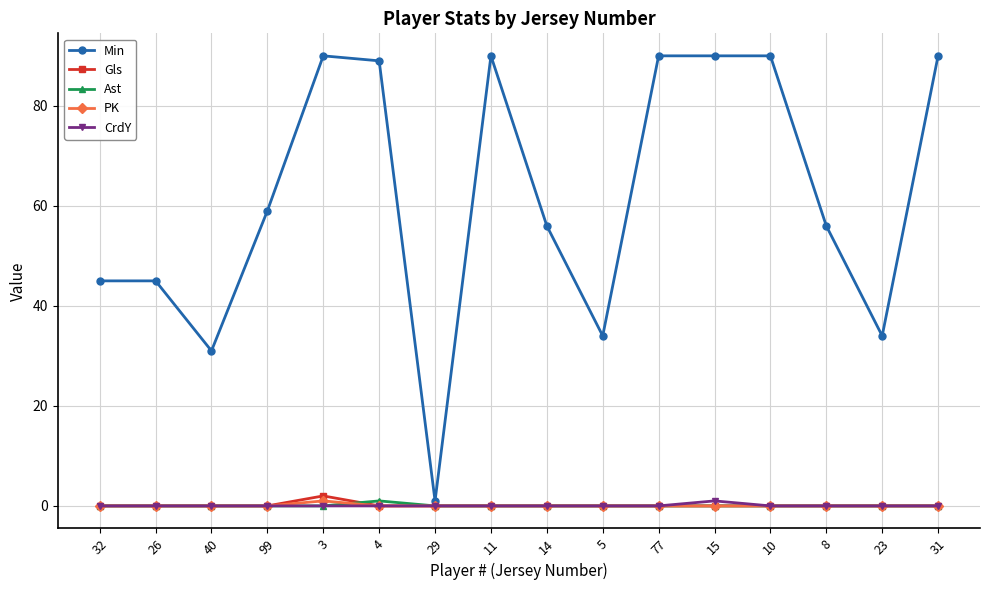

What position from the left is 15?

12